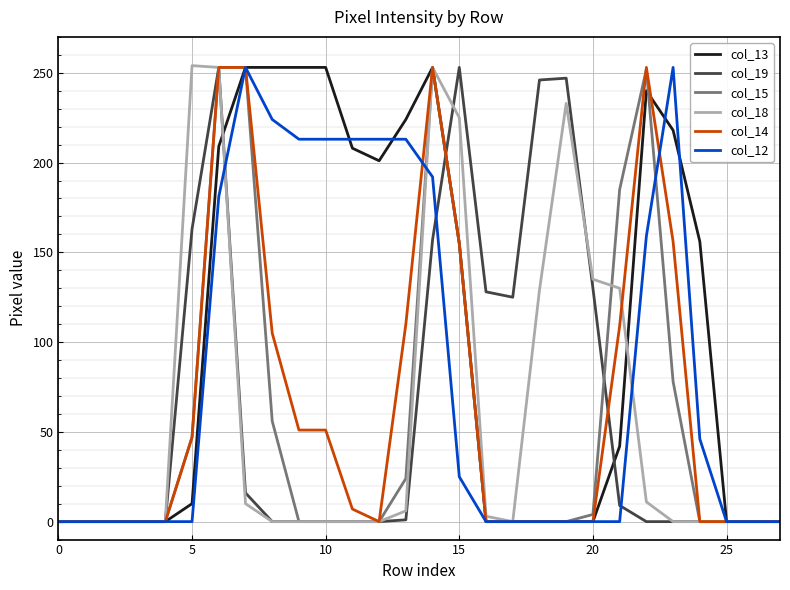

What are all the series names shown in the legend?

col_13, col_19, col_15, col_18, col_14, col_12